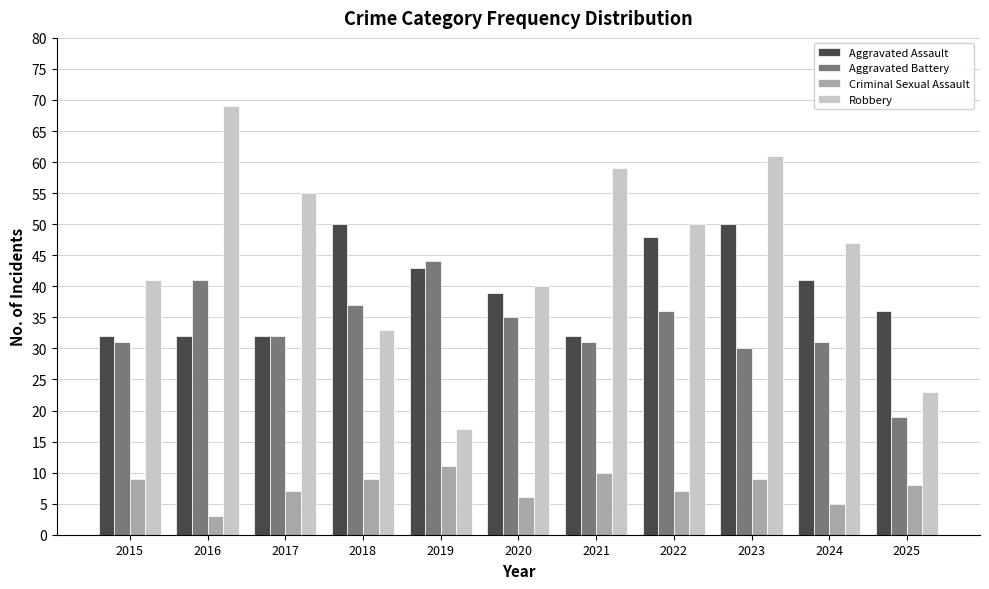

The Aggravated Battery series shows 12 at 2020. True or false?

False